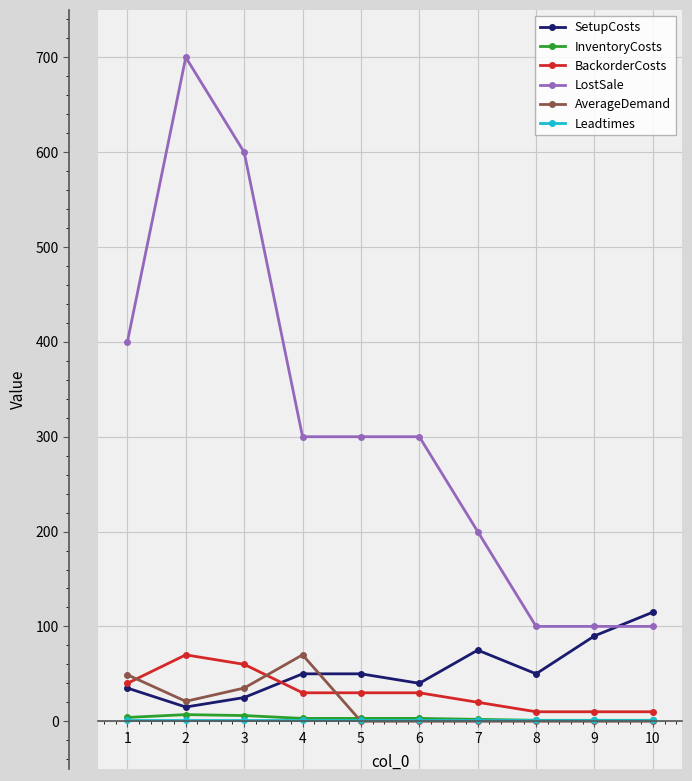

At which category does the chart reach its peak across all series?

2